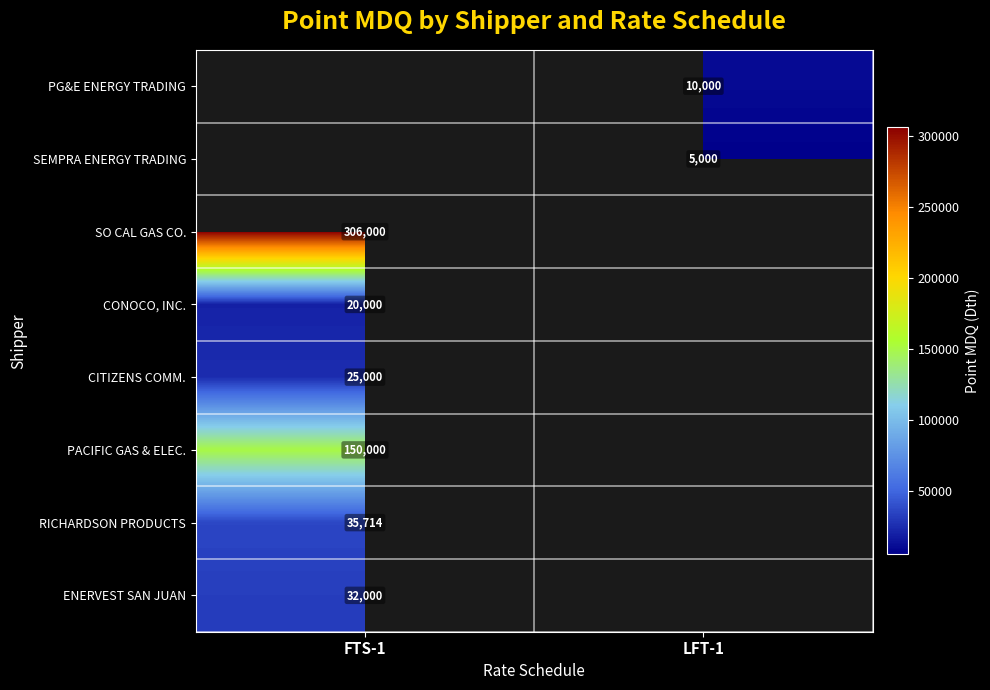

The value of ENERVEST SAN JUAN at FTS-1 is 49736.0. True or false?

False